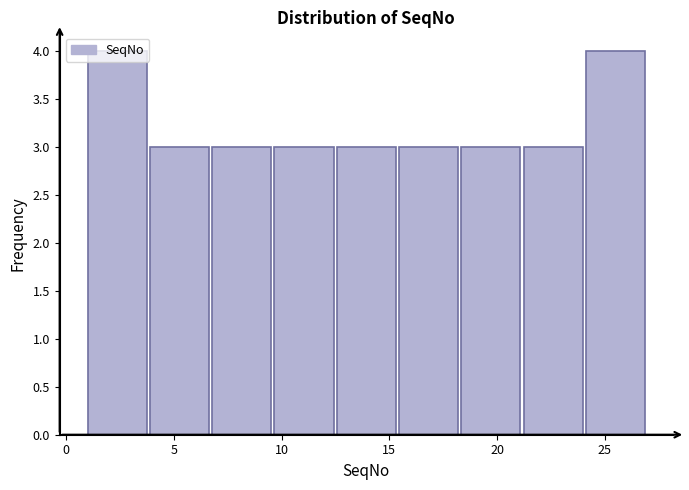

How tall is the bar that spans 18.5 to 21.0 on the x-axis? Neither the bar edges nor the heights are printed on the chart, so give them approximately, as read against the axes.

3